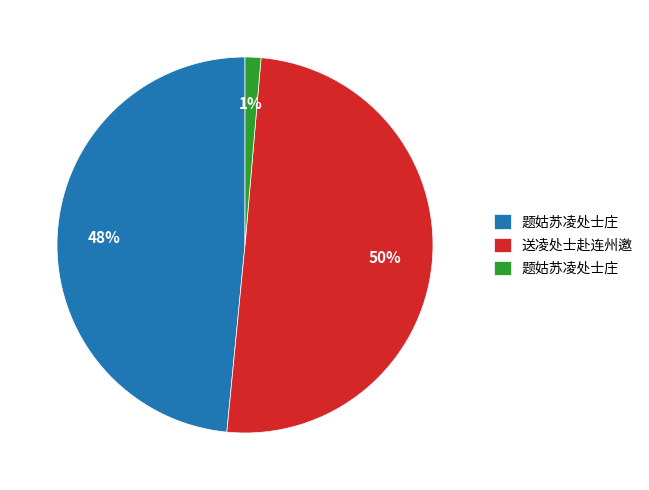

To the nearest percent, what is the average slice percentage?

33%